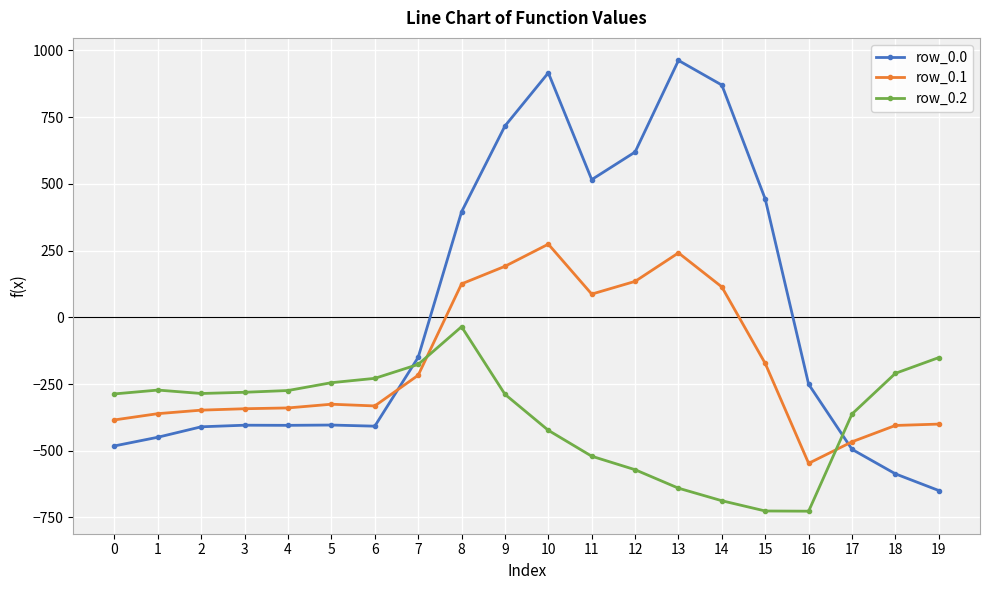

What is the difference between the second highest and second lowest values in the row_0.0 series?

1502.9